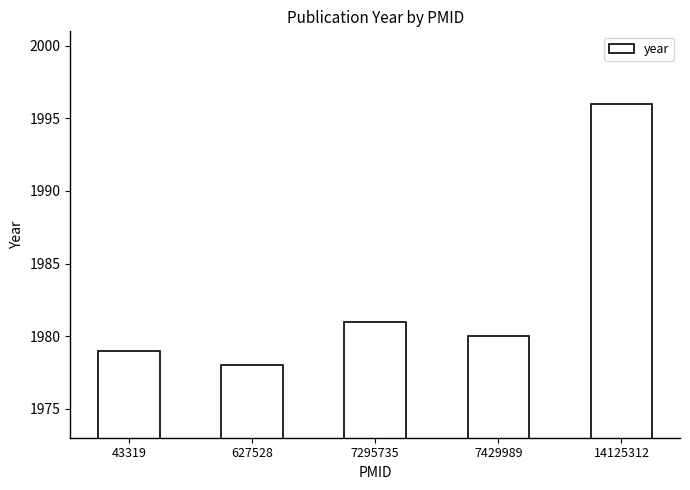

At which label is the value closest to 1987?

7295735